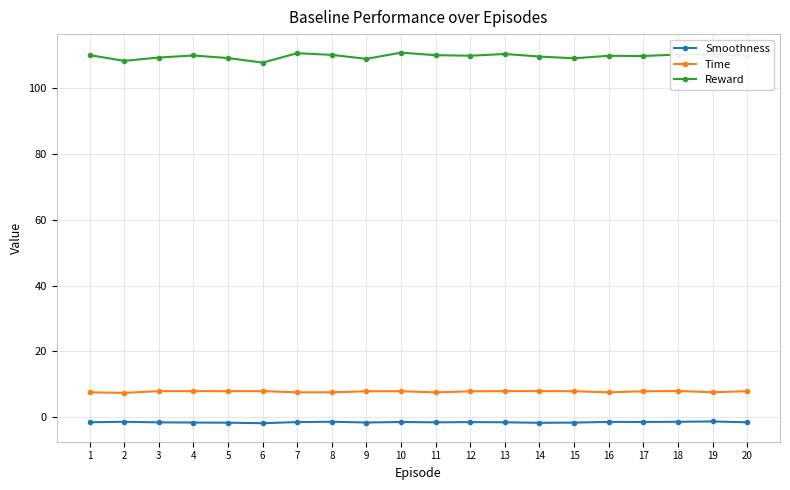

Rank the series at 5 from highest to lowest value.

Reward, Time, Smoothness